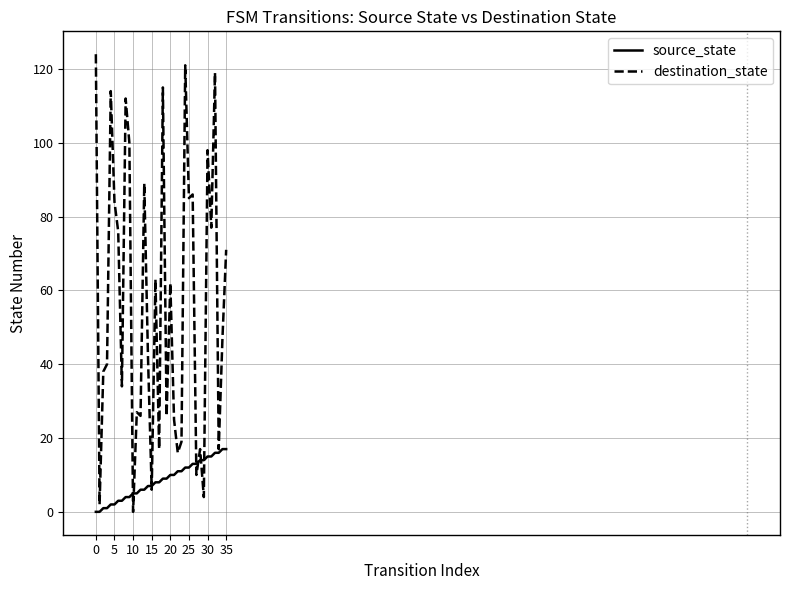

What is the highest value of the source_state series?

17